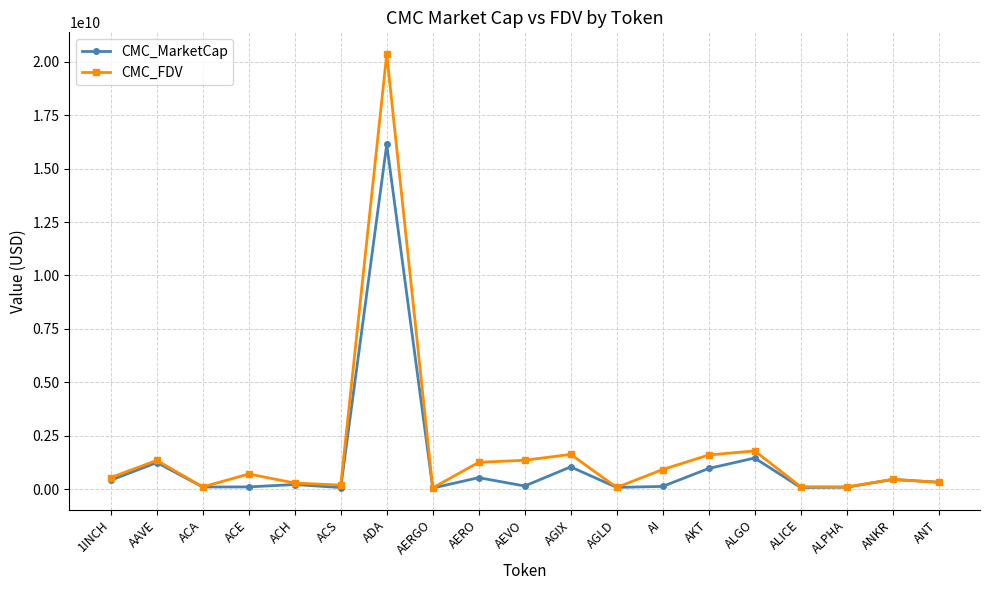

Where is the first local minimum for CMC_FDV?

ACA